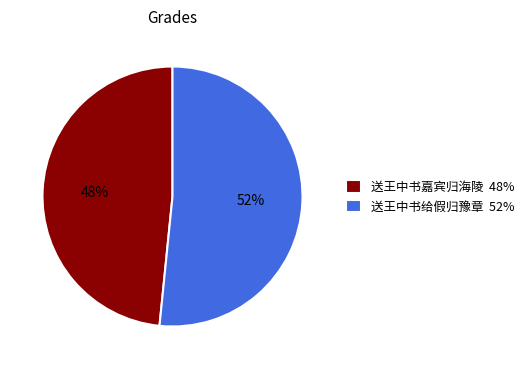

How many slices are in this pie chart?

2